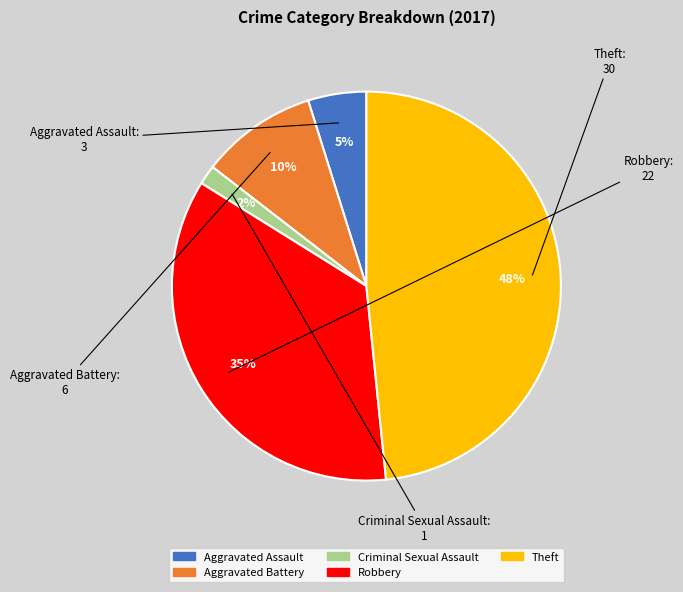

To the nearest percent, what is the difference between the Aggravated Battery and Criminal Sexual Assault slice percentages?

8%